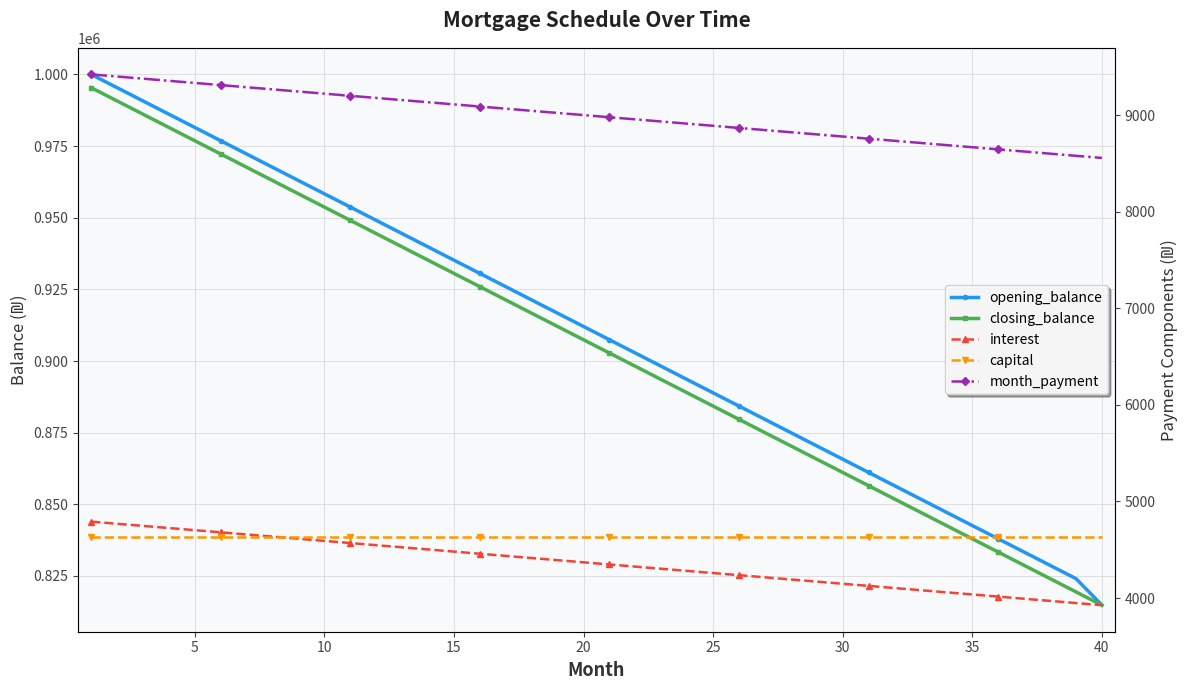

Which series has the widest spread of values?

opening_balance